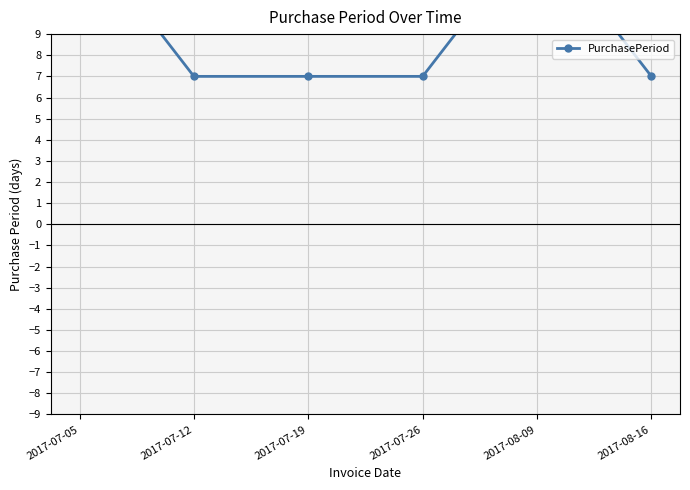

True or false: the data has more than 1 interior local peaks.

False